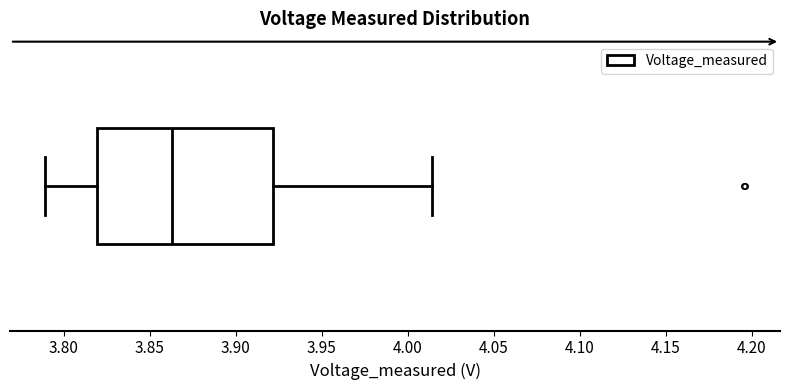

Transcribe this box plot: give where the median line is, the range the box spans, and where the two whiskers end, as read against the x-axis. The values are not printed on the chart, so give them approximately, as read against the axis.

median 3.865, box 3.820 to 3.920, whiskers 3.790 to 4.015